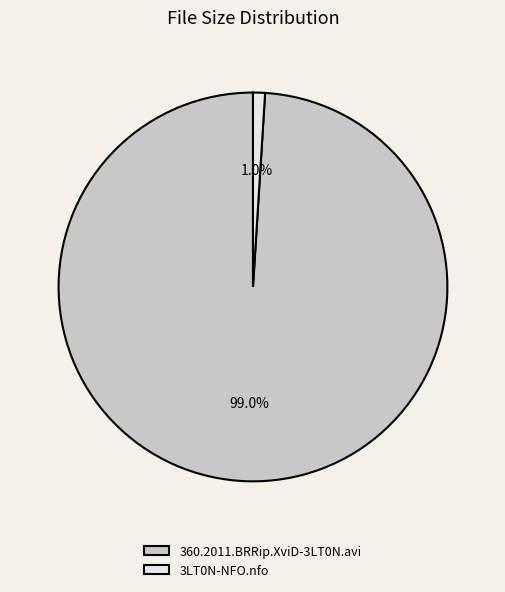

To the nearest percent, what percentage of the pie is 360.2011.BRRip.XviD-3LT0N.avi?

99%